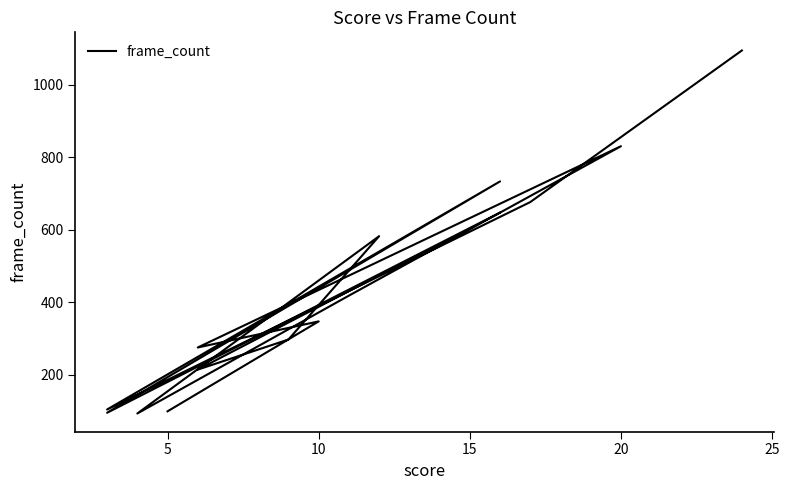

Count the number of values greater than 347.

7